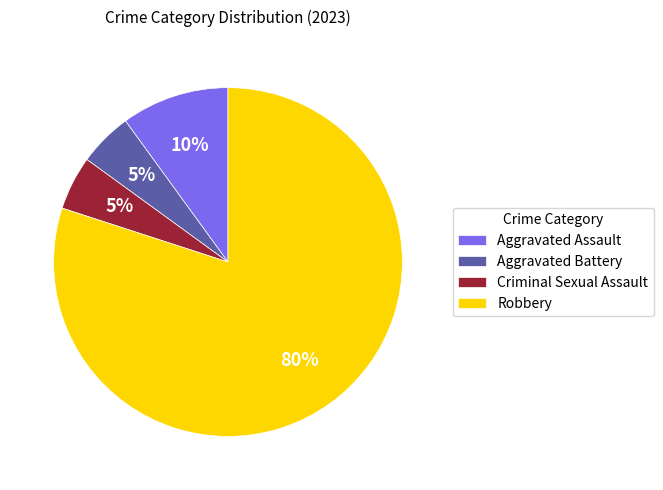

Is the sum of Robbery and Aggravated Assault greater than half?

Yes